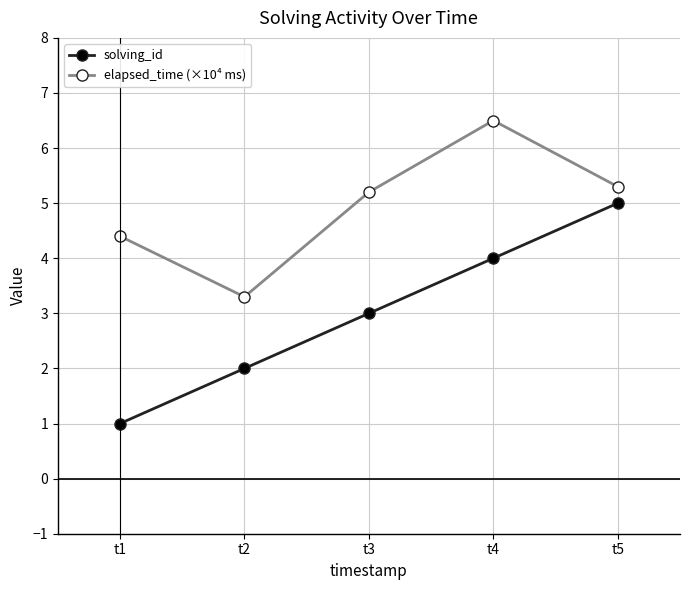

What is the lowest value of the solving_id series?

1.0